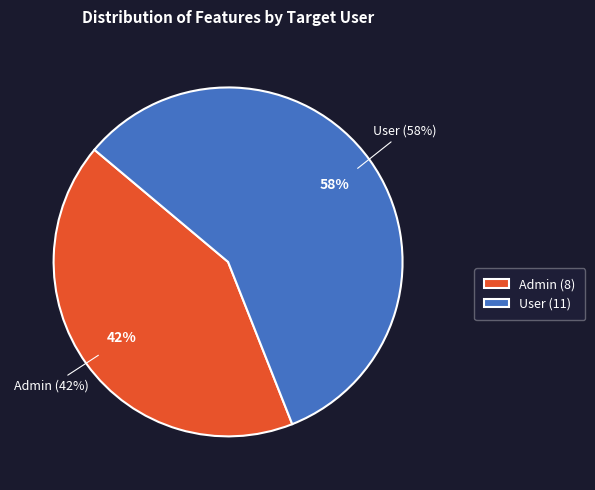

Which has a higher value, User or Admin?

User